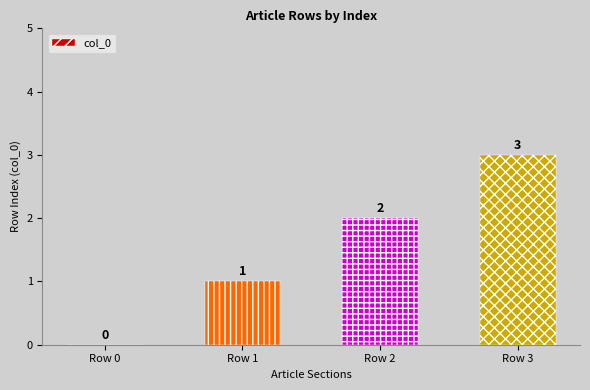

How many values are between 1 and 3?

3